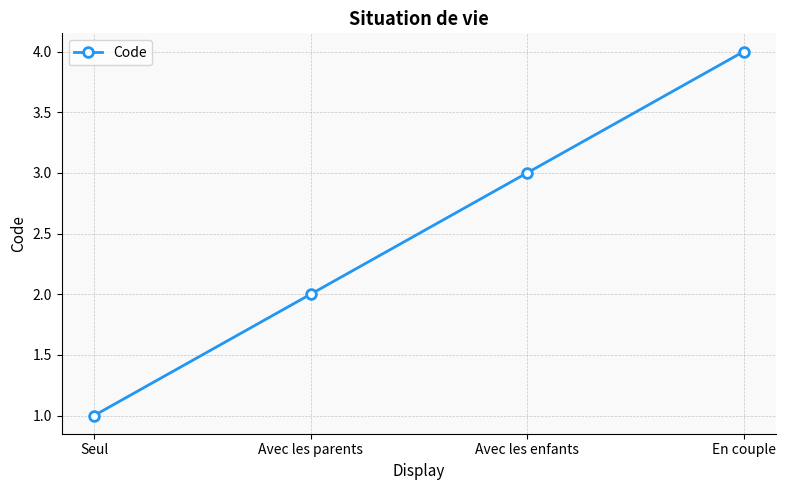

How many distinct data groups are displayed?

1